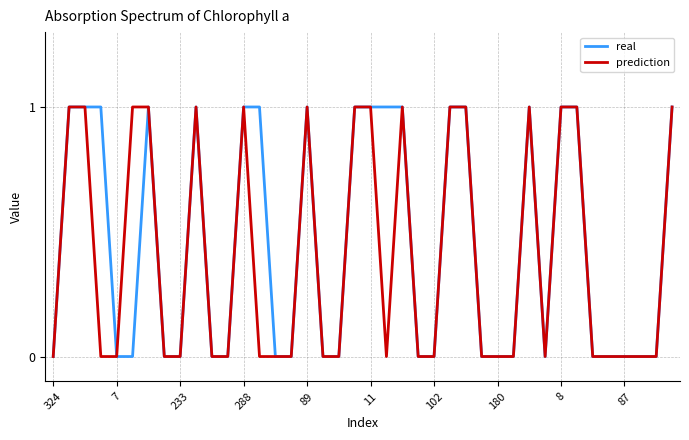

Count the number of data series in this chart.

2